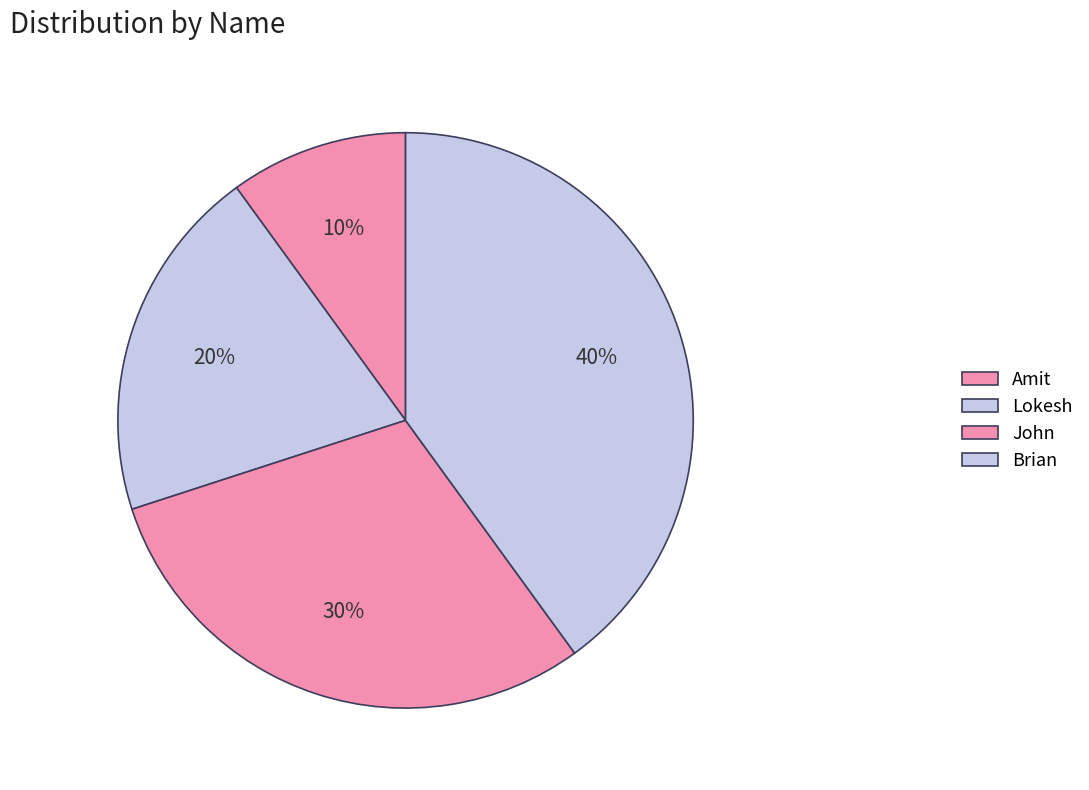

How many segments does this pie chart have?

4